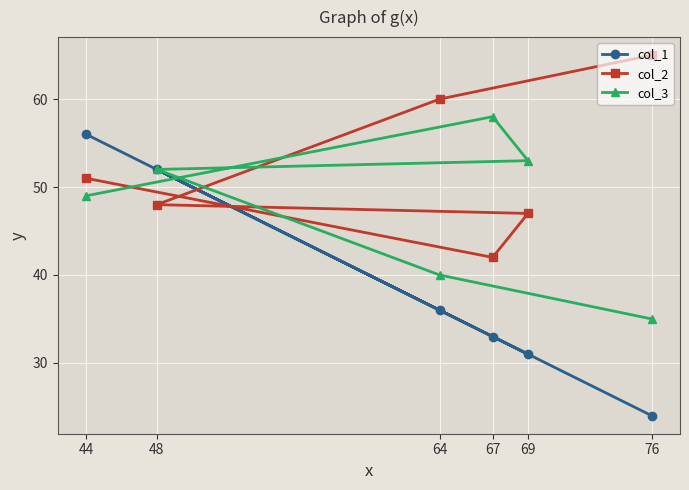

Reading left to right, what are all the values shown in this chart?

col_1: 44=56	48=52	64=36	67=33	69=31	76=24
col_2: 44=51	48=48	64=60	67=42	69=47	76=65
col_3: 44=49	48=52	64=40	67=58	69=53	76=35